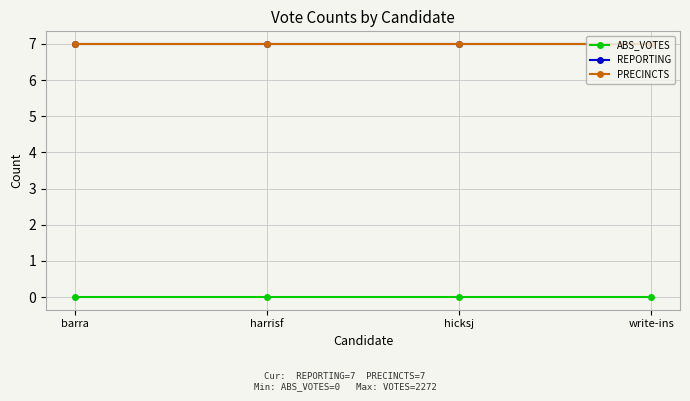

Does the chart have visible grid lines?

Yes